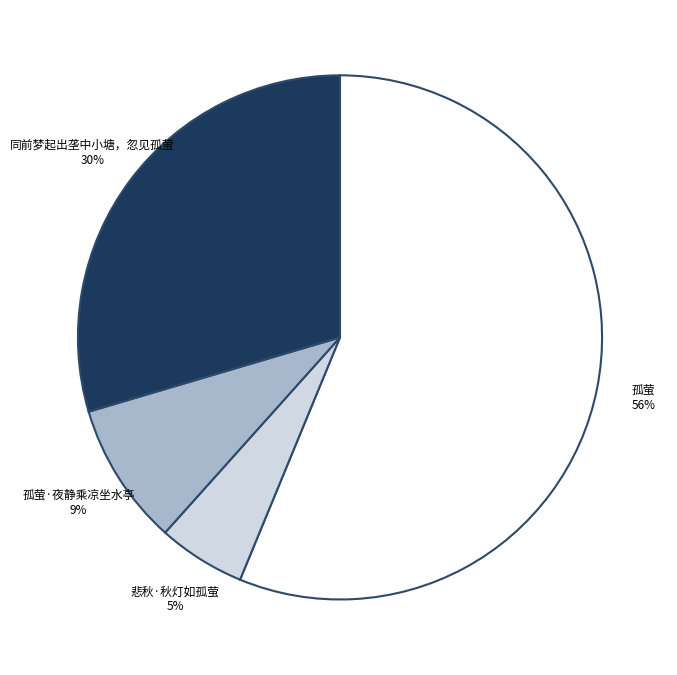

Is the sum of 孤萤 and 孤萤·夜静乘凉坐水亭 greater than half?

Yes